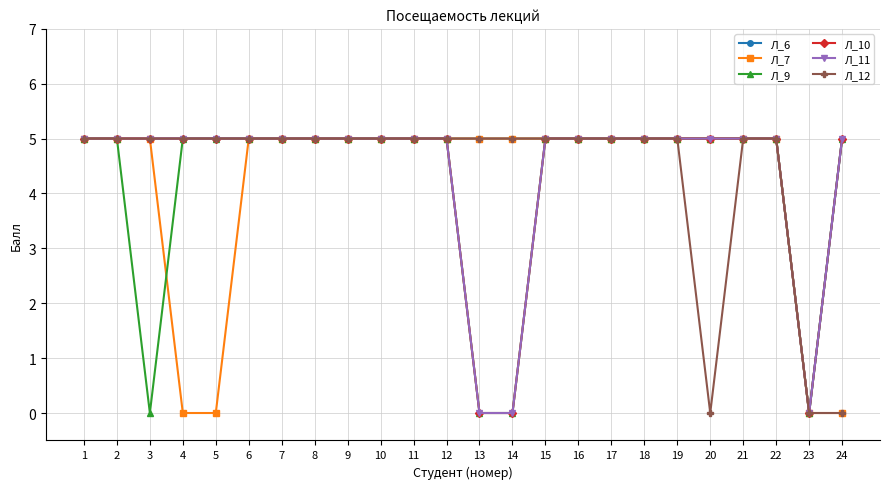

Is this an area chart (filled region under the line)?

No